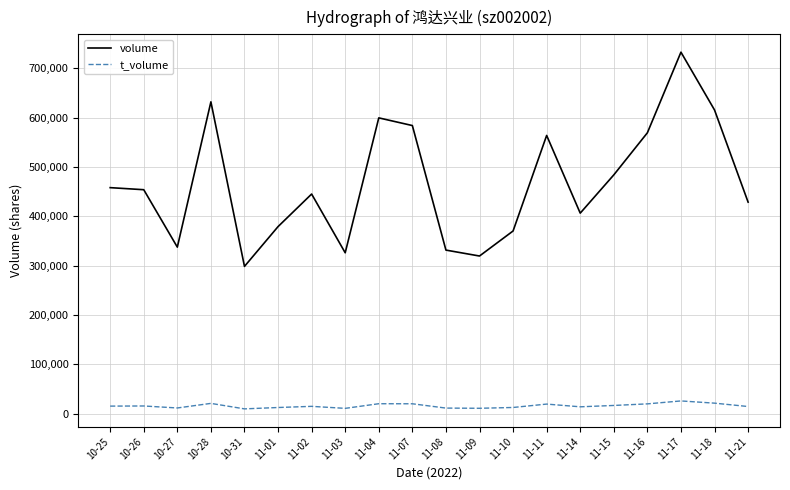

At which category does the chart reach its peak across all series?

11-17